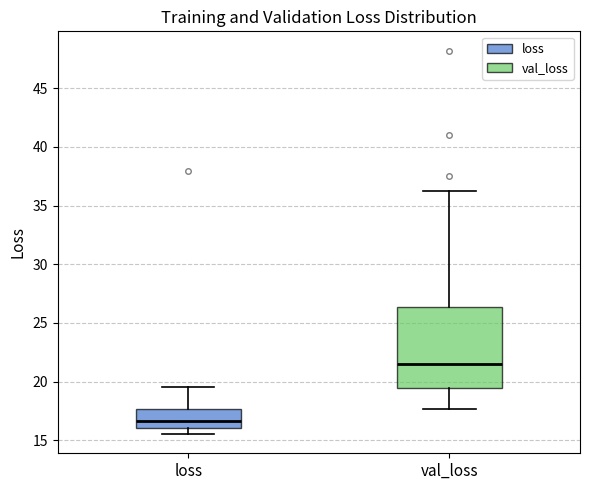

Which box has the highest median line?

val_loss